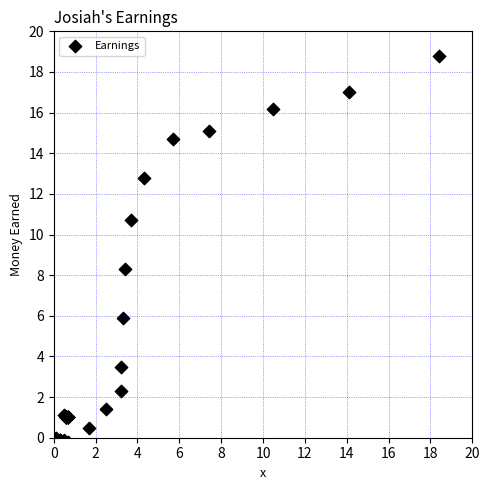

What Y value in the scatter plot is closest to 9?

8.3